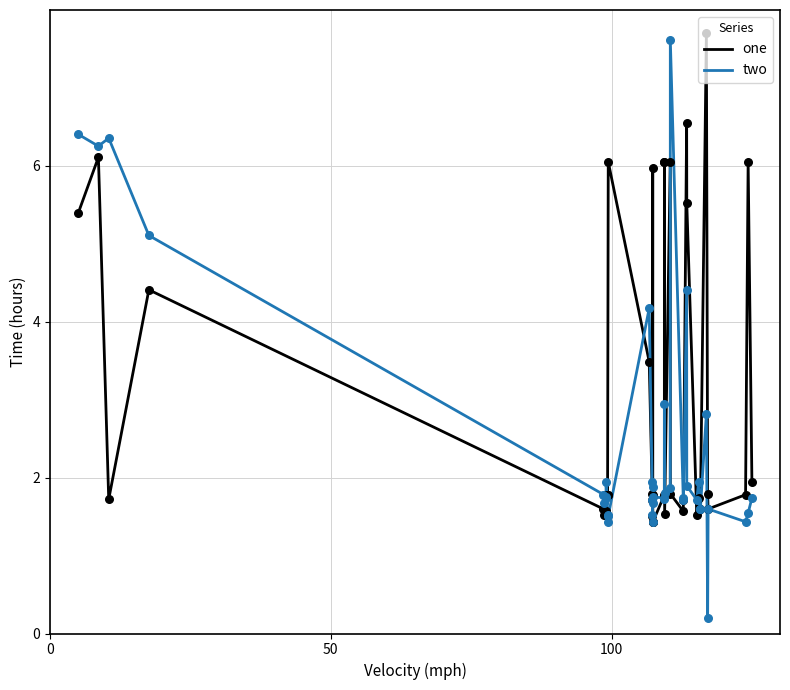

Which series has the largest range (max minus min)?

two